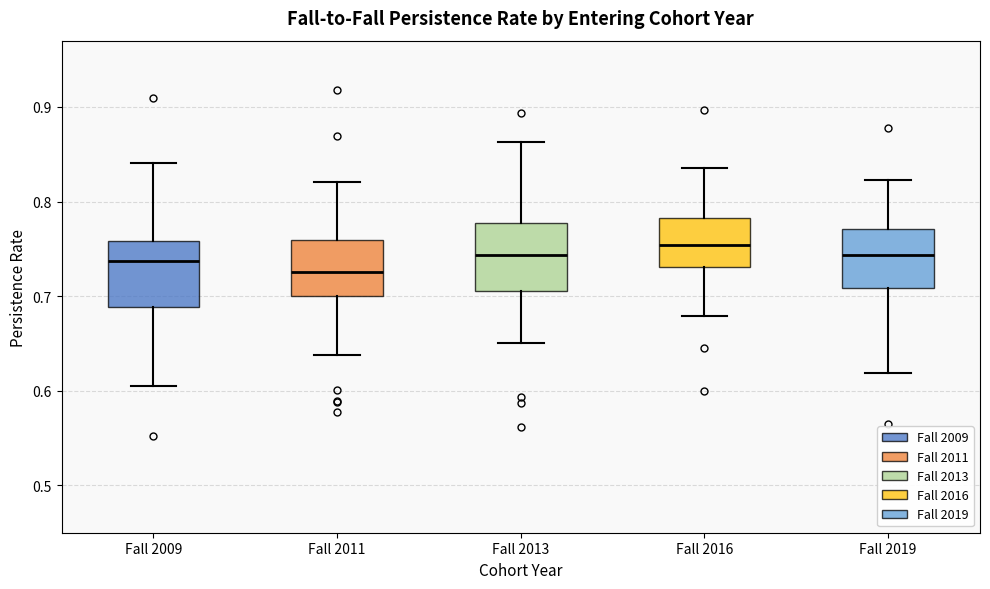

Where is the upper edge of the box for Fall 2011 on the y-axis? The values are not printed on the chart, so give them approximately, as read against the axis.

0.76